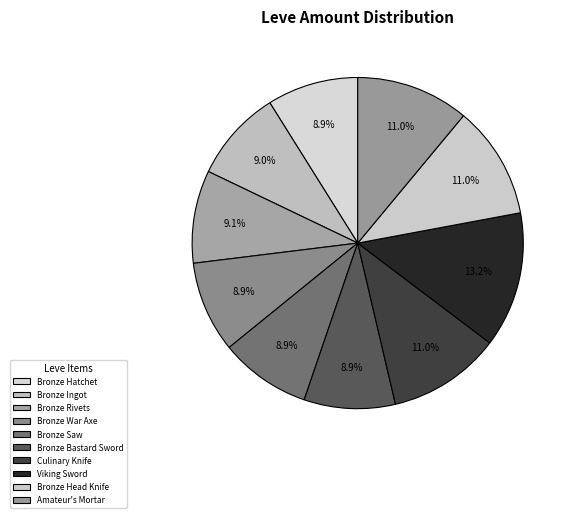

What is the change in value from Bronze Rivets to Amateur's Mortar?

+25